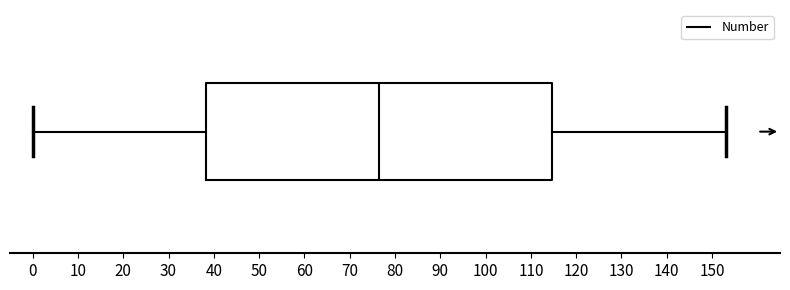

Where is the right edge of the box on the x-axis? The values are not printed on the chart, so give them approximately, as read against the axis.

115